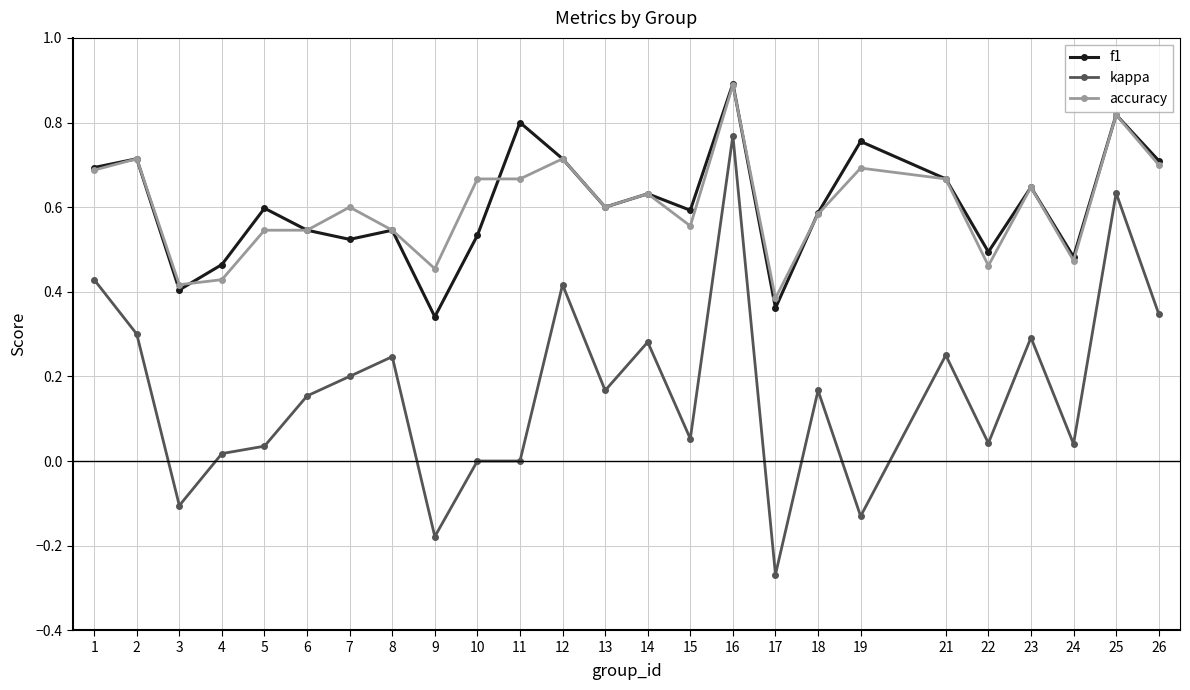

What is the total value across all series at 12?

1.8